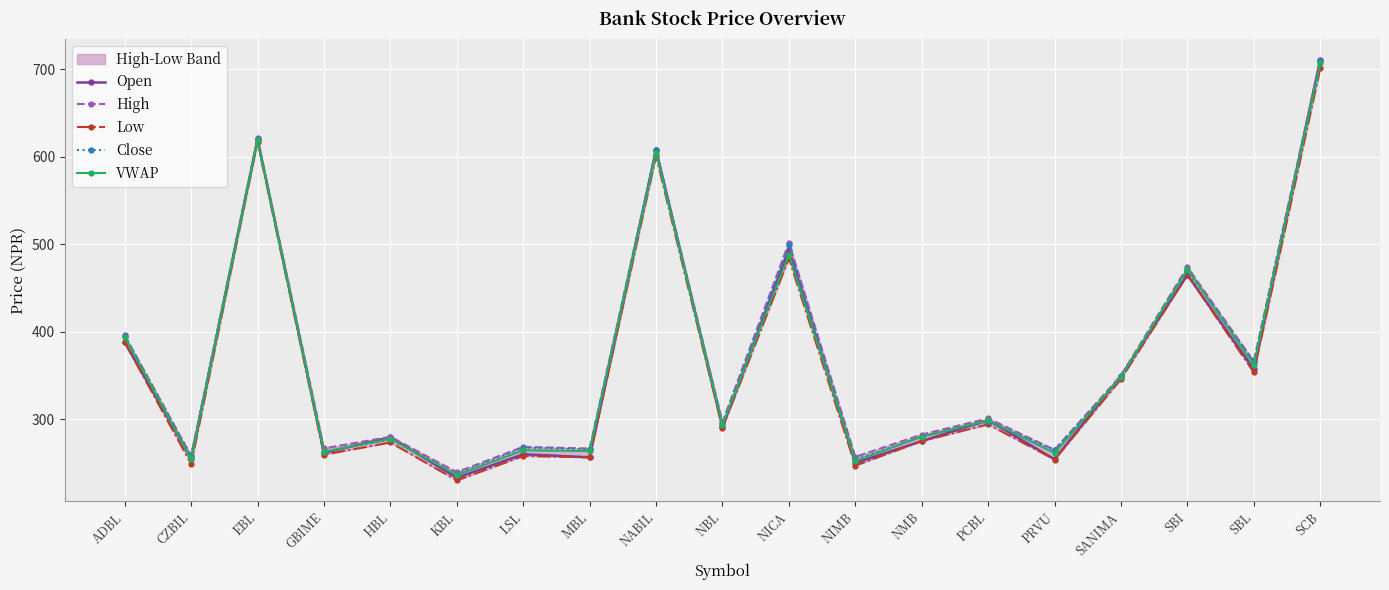

Reading right to left, extract all data points from this chart.

Open: SCB=711.0	SBL=357.0	SBI=465.0	SANIMA=349.5	PRVU=254.2	PCBL=299.0	NMB=275.0	NIMB=250.0	NICA=494.0	NBL=291.0	NABIL=608.0	MBL=256.5	LSL=260.0	KBL=233.1	HBL=279.4	GBIME=261.5	EBL=620.1	CZBIL=255.0	ADBL=388.0
High: SCB=711.0	SBL=366.1	SBI=474.0	SANIMA=350.0	PRVU=265.0	PCBL=301.0	NMB=282.5	NIMB=257.0	NICA=501.9	NBL=296.5	NABIL=608.0	MBL=266.5	LSL=268.5	KBL=239.5	HBL=280.0	GBIME=266.7	EBL=621.0	CZBIL=258.0	ADBL=396.0
Low: SCB=701.0	SBL=353.7	SBI=465.0	SANIMA=346.0	PRVU=254.0	PCBL=294.2	NMB=275.0	NIMB=247.1	NICA=484.0	NBL=290.0	NABIL=601.0	MBL=256.5	LSL=258.0	KBL=230.1	HBL=273.5	GBIME=259.5	EBL=617.0	CZBIL=249.0	ADBL=388.0
Close: SCB=709.0	SBL=366.0	SBI=469.0	SANIMA=348.0	PRVU=265.0	PCBL=297.1	NMB=280.0	NIMB=254.0	NICA=498.7	NBL=294.8	NABIL=608.0	MBL=265.5	LSL=267.6	KBL=237.0	HBL=277.0	GBIME=263.0	EBL=619.9	CZBIL=258.0	ADBL=395.4
VWAP: SCB=706.7	SBL=361.9	SBI=471.5	SANIMA=348.4	PRVU=261.5	PCBL=298.6	NMB=279.9	NIMB=252.3	NICA=488.2	NBL=293.6	NABIL=604.1	MBL=263.7	LSL=264.5	KBL=236.2	HBL=277.6	GBIME=262.6	EBL=619.2	CZBIL=254.5	ADBL=393.9